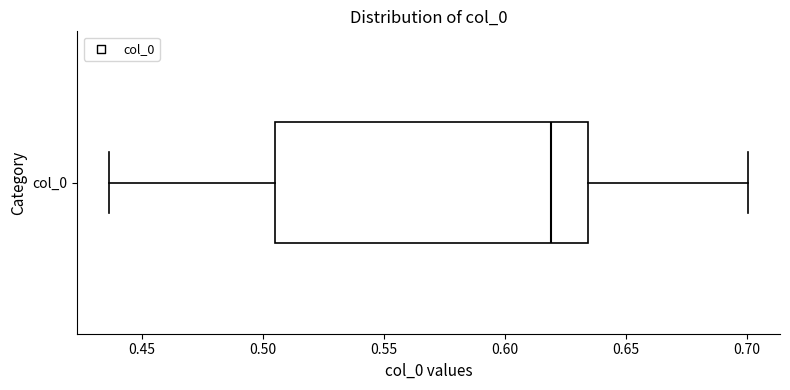

Transcribe this box plot: give where the median line is, the range the box spans, and where the two whiskers end, as read against the x-axis. The values are not printed on the chart, so give them approximately, as read against the axis.

median 0.620, box 0.505 to 0.635, whiskers 0.435 to 0.700